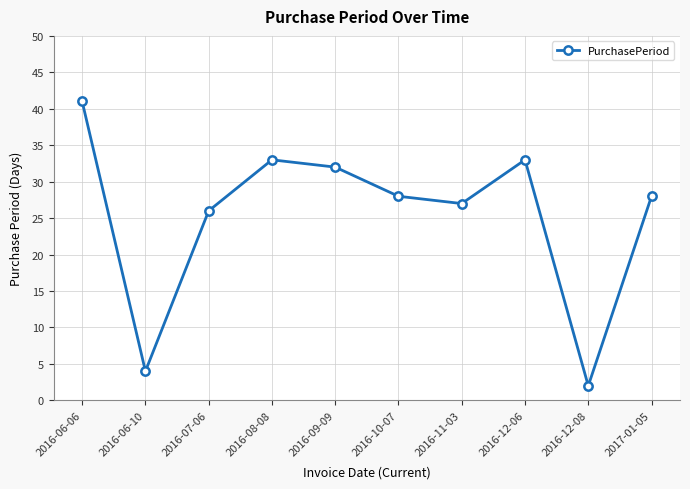

How many interior local peaks (higher than both neighbors) does the data have?

2